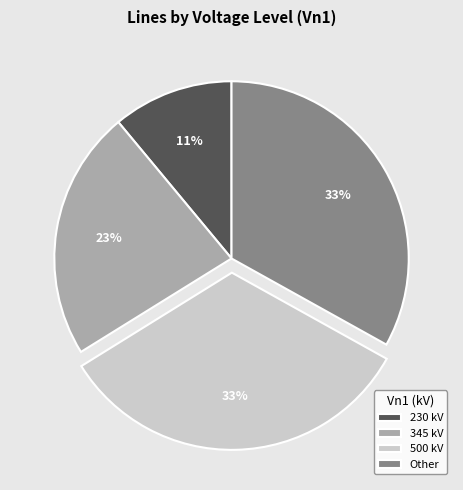

Count the number of slices in the pie.

4